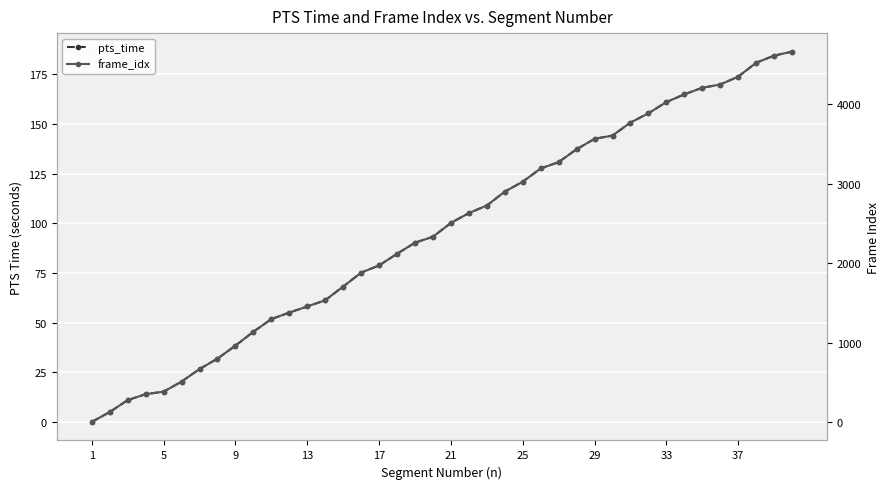

Is this an area chart (filled region under the line)?

No